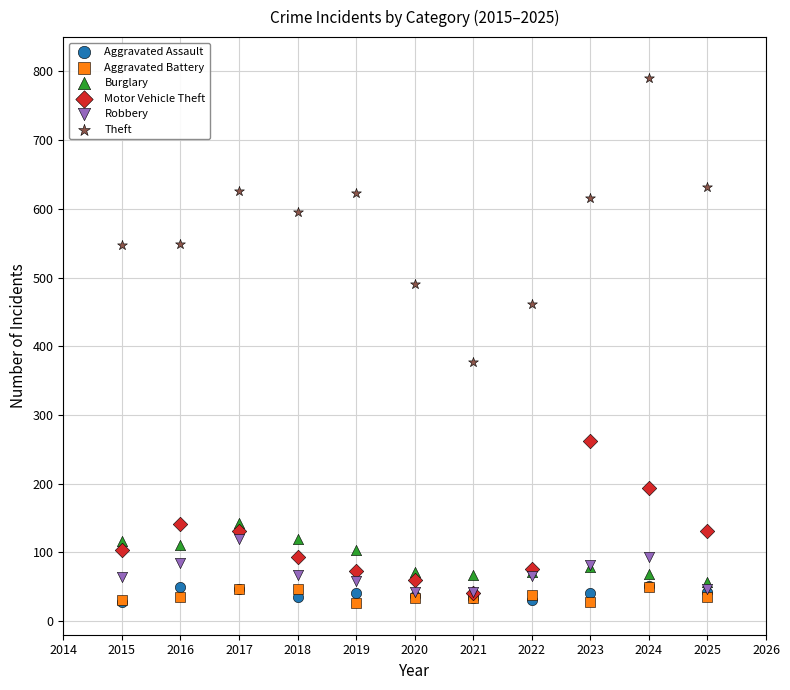

In the Theft series, what Y value is closest to 583?

596